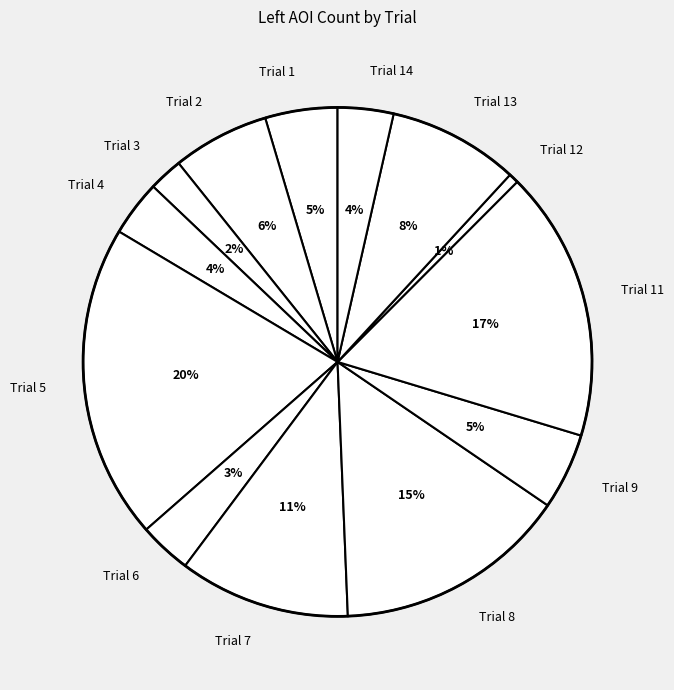

To the nearest percent, what is the difference between the Trial 8 and Trial 13 slice percentages?

7%